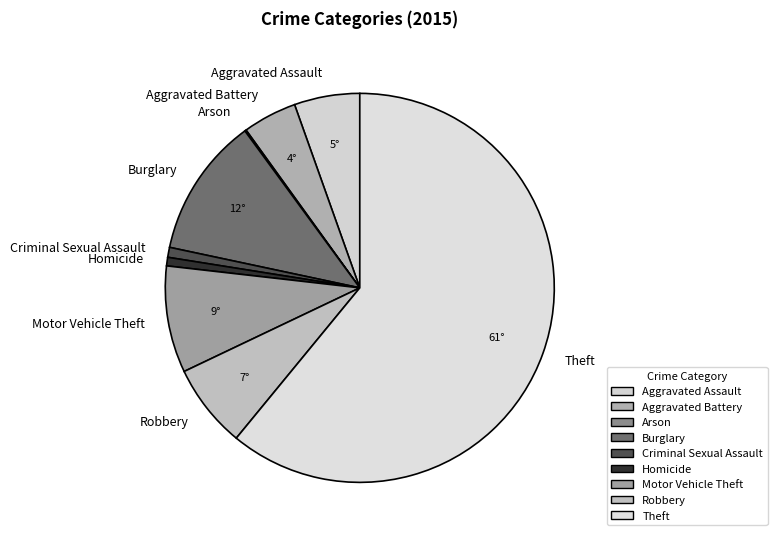

Between Homicide and Theft, which is larger?

Theft